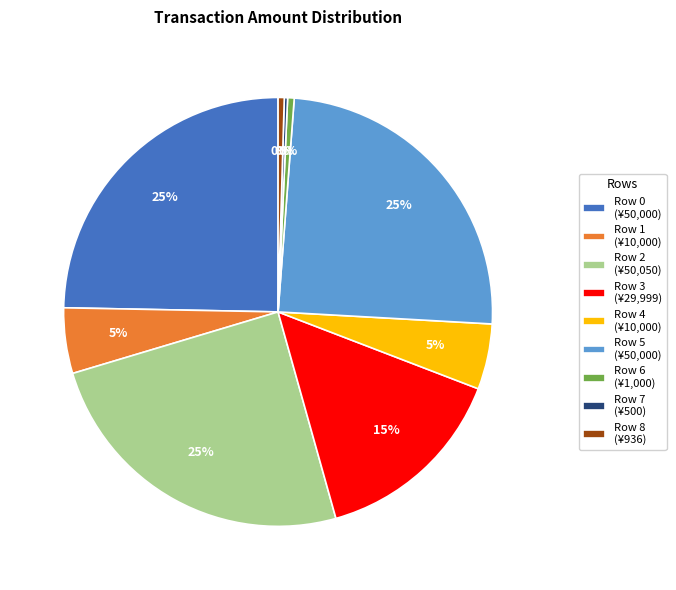

Does Row 2 represent more than half of the total?

No